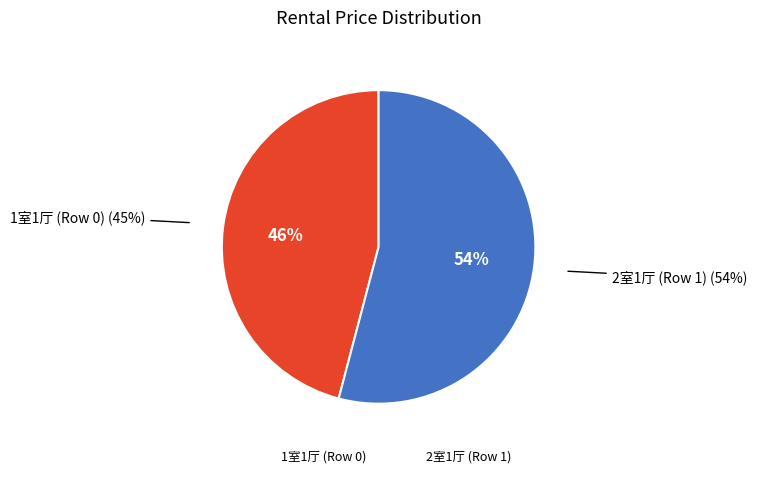

Rank the categories by value from highest to lowest.

2室1厅 (Row 1), 1室1厅 (Row 0)